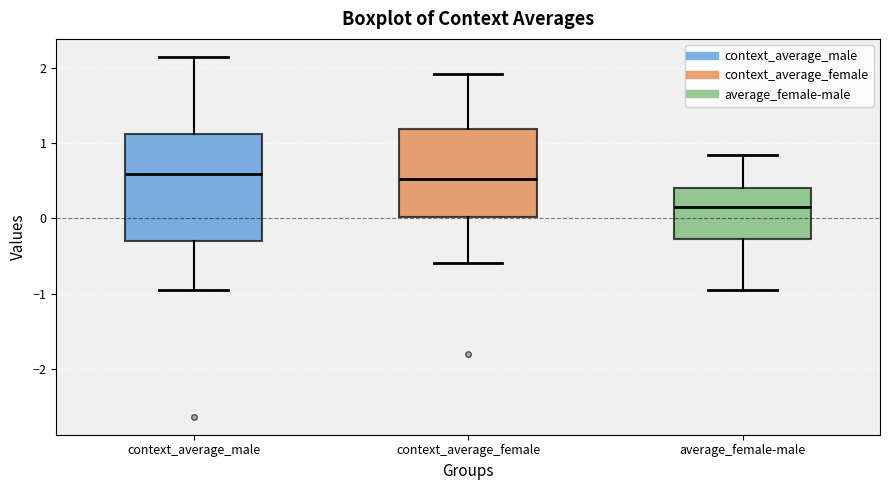

Reading left to right, transcribe this box plot: for each box, give where its median line is, the range the box spans, and where its two whiskers end, as read against the y-axis. The values are not printed on the chart, so give them approximately, as read against the axis.

context_average_male: median 0.6, box -0.3 to 1.1, whiskers -0.9 to 2.1
context_average_female: median 0.5, box 0.0 to 1.2, whiskers -0.6 to 1.9
average_female-male: median 0.1, box -0.3 to 0.4, whiskers -0.9 to 0.8